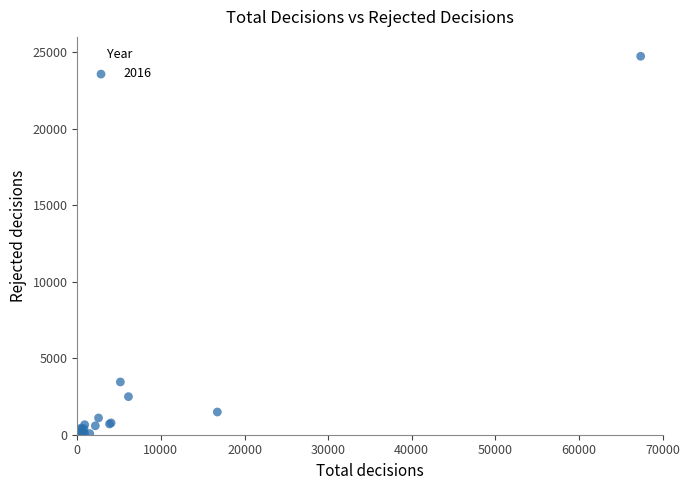

What Y value in the scatter plot is closest to 12367?

3448